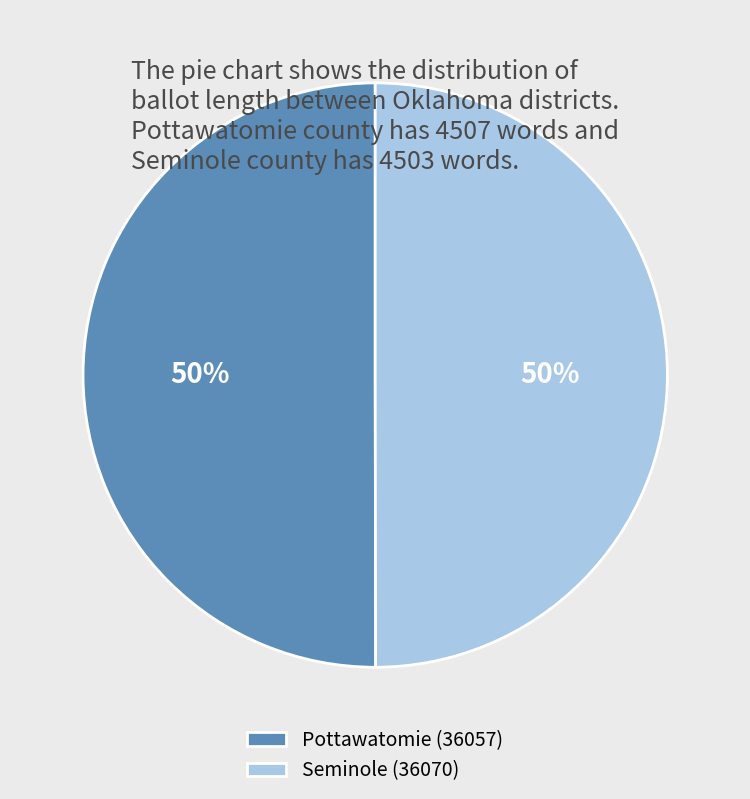

To the nearest percent, what portion does Pottawatomie (36057) represent?

50%